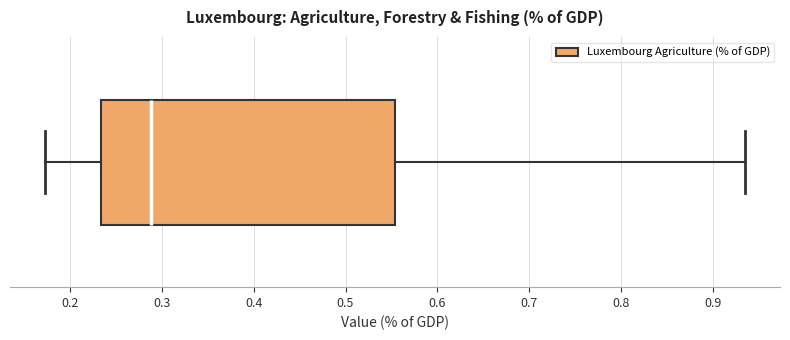

Where is the left edge of the box on the x-axis? The values are not printed on the chart, so give them approximately, as read against the axis.

0.23